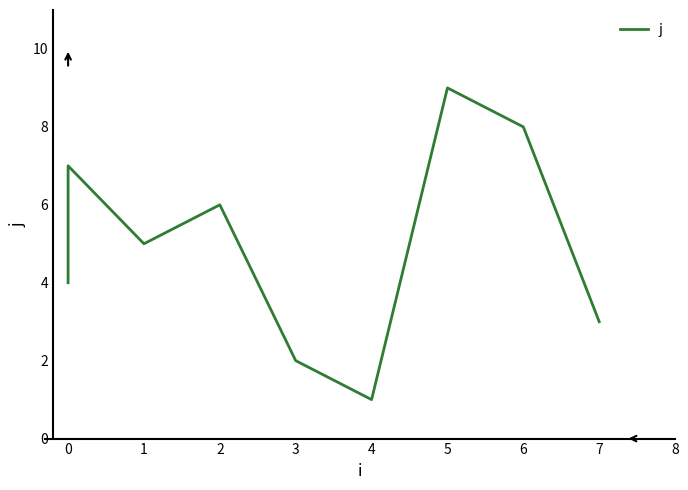

Count the number of categories in the chart.

9